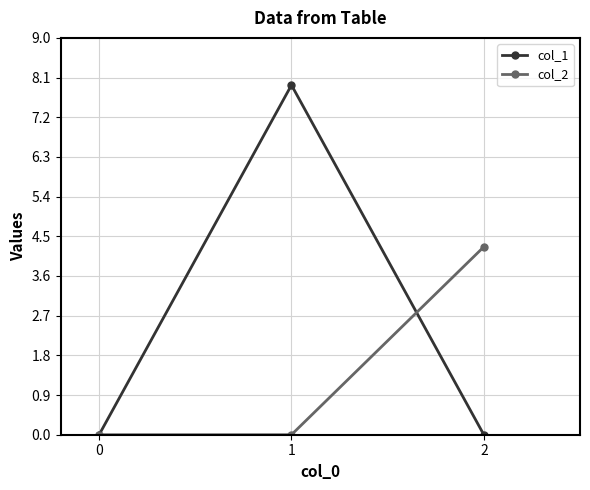

At which category is the sum across all series the highest?

1